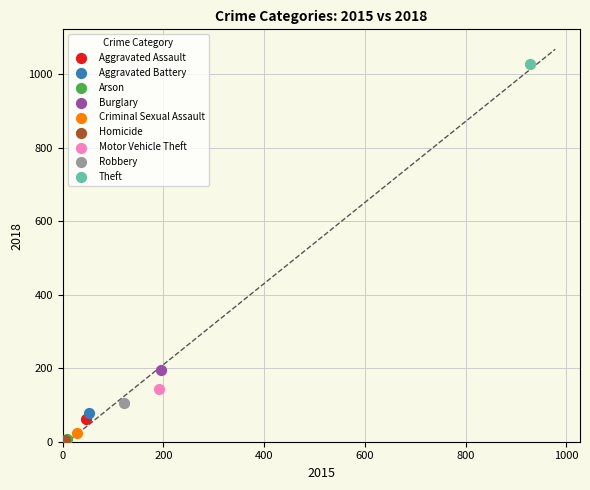

What are all the series names shown in the legend?

Aggravated Assault, Aggravated Battery, Arson, Burglary, Criminal Sexual Assault, Homicide, Motor Vehicle Theft, Robbery, Theft